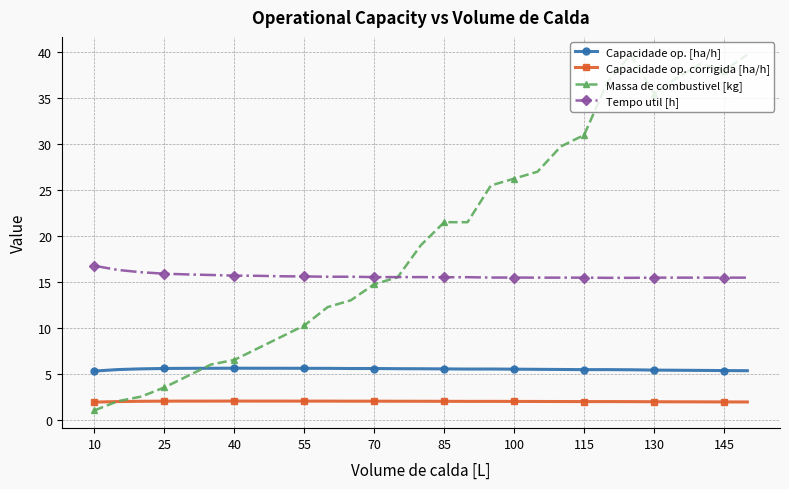

What is the value of the Tempo util [h] point at the 17th from the left?

15.5